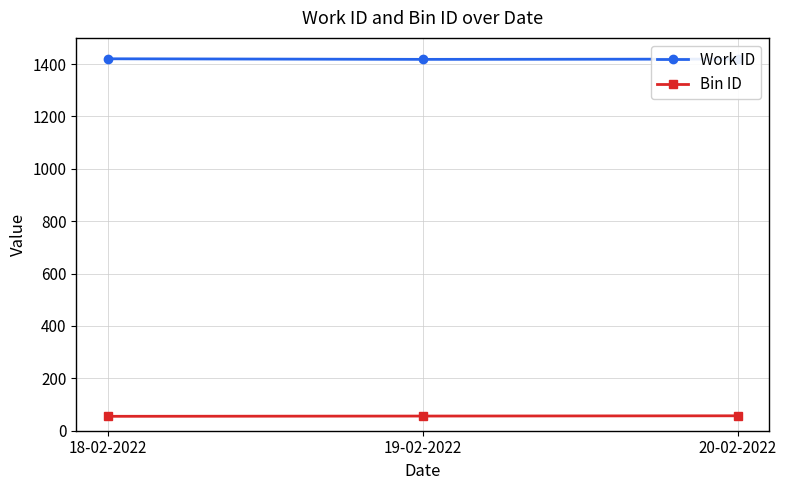

How many data points does each series have?

3